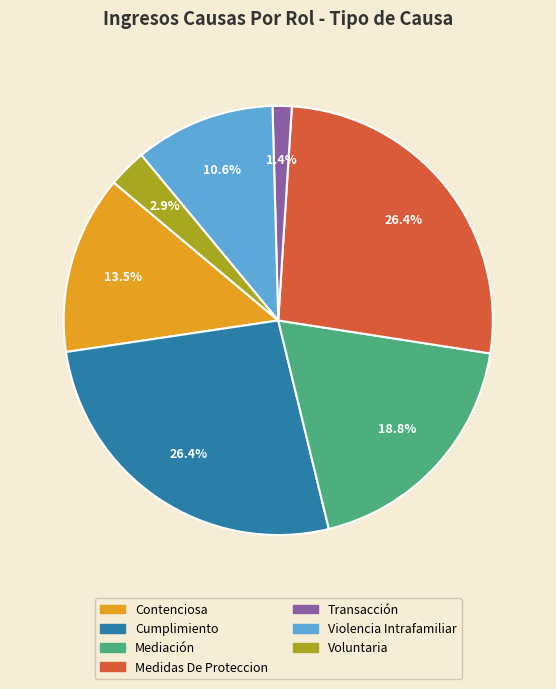

To the nearest percent, what percentage of the pie is Medidas De Proteccion?

26%